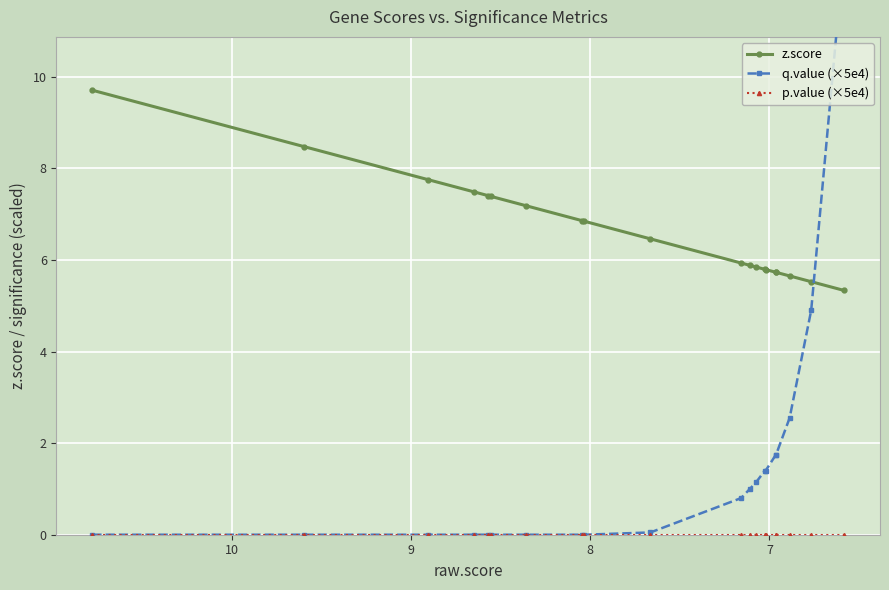

List the series in order of their peak value, highest first.

q.value (×5e4), z.score, p.value (×5e4)